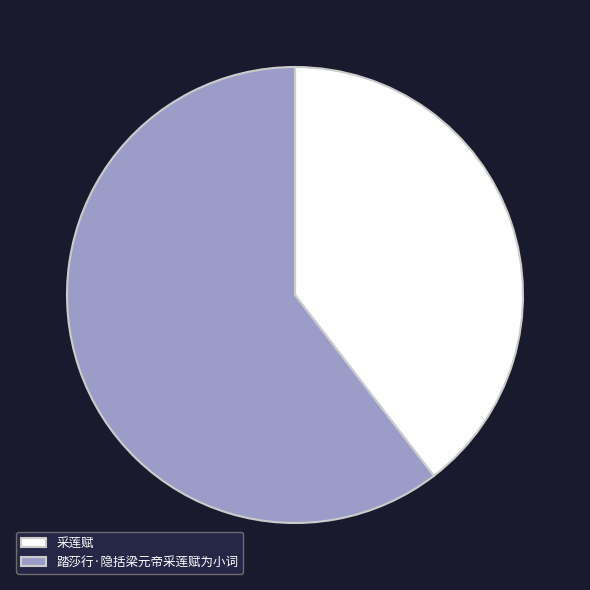

Is the sum of 踏莎行·隐括梁元帝采莲赋为小词 and 采莲赋 greater than half?

Yes